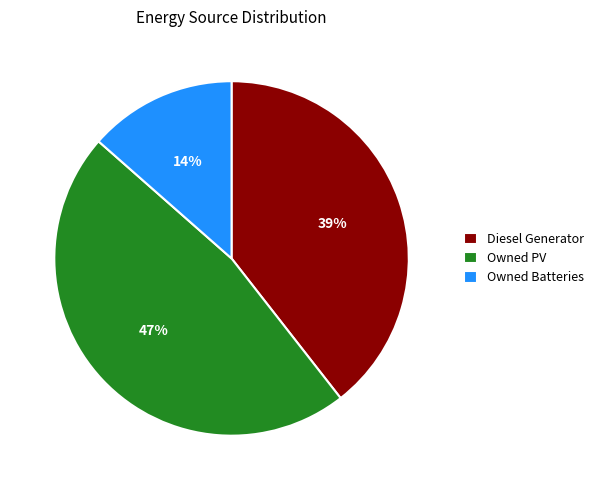

Does Owned Batteries represent more than half of the total?

No